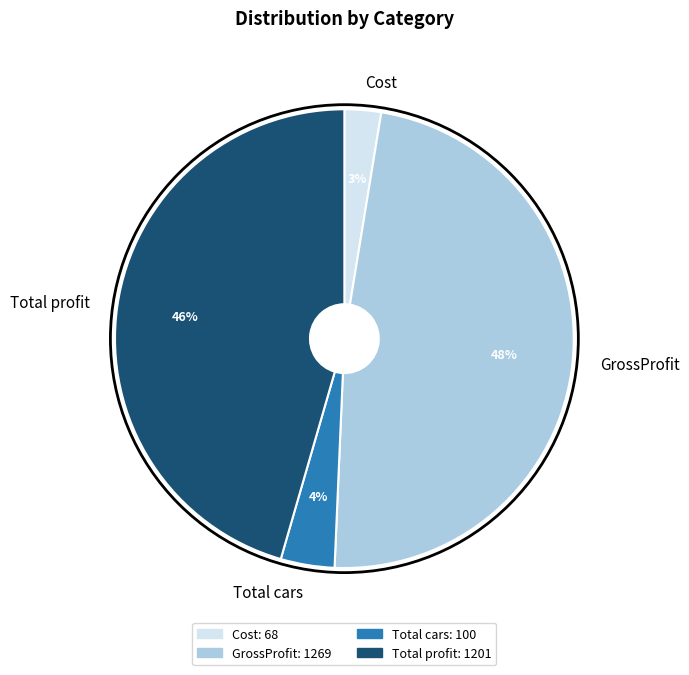

Which category has the biggest portion of the pie?

GrossProfit